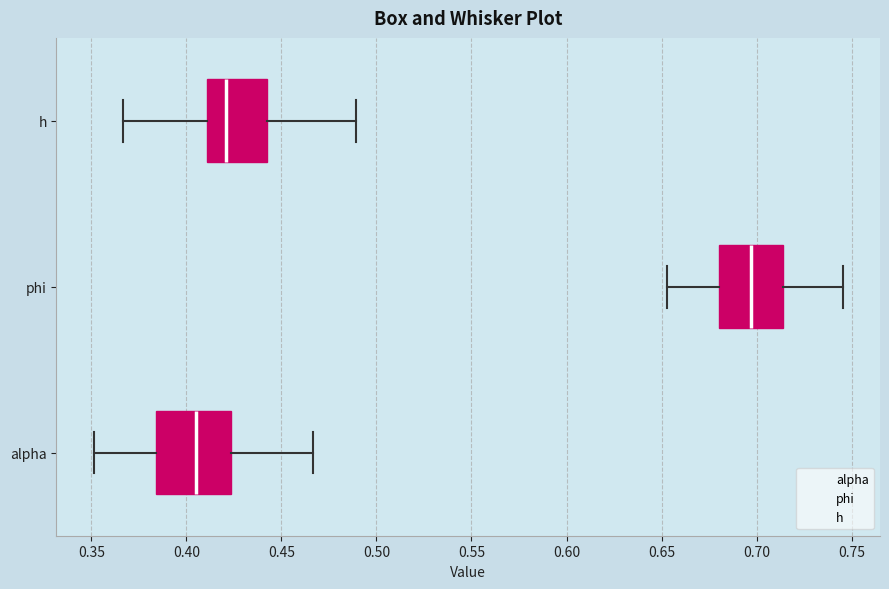

Reading bottom to top, transcribe this box plot: for each box, give where its median line is, the range the box spans, and where its two whiskers end, as read against the x-axis. The values are not printed on the chart, so give them approximately, as read against the axis.

alpha: median 0.405, box 0.385 to 0.425, whiskers 0.350 to 0.465
phi: median 0.695, box 0.680 to 0.715, whiskers 0.655 to 0.745
h: median 0.420, box 0.410 to 0.445, whiskers 0.365 to 0.490